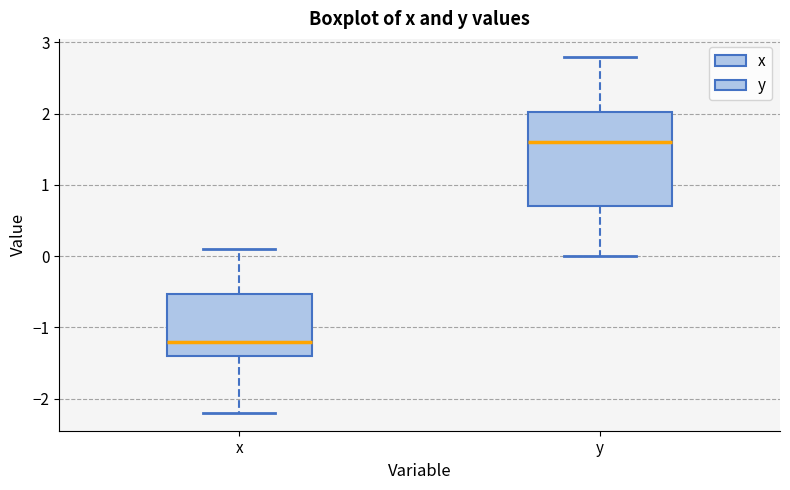

Comparing the boxes themselves (not the whiskers), which one is the tallest?

y